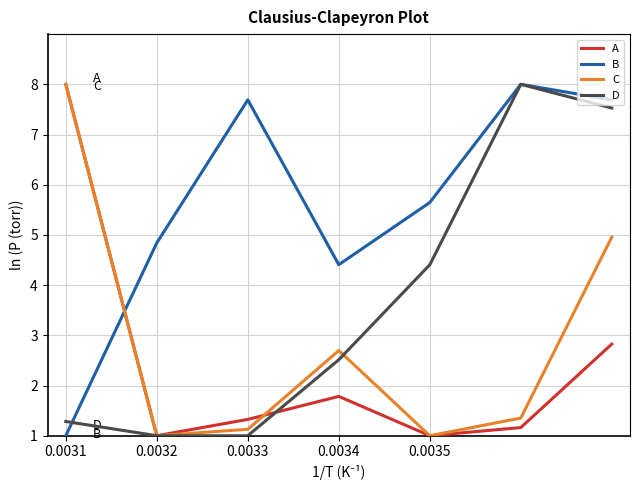

True or false: A and B intersect in this chart.

True